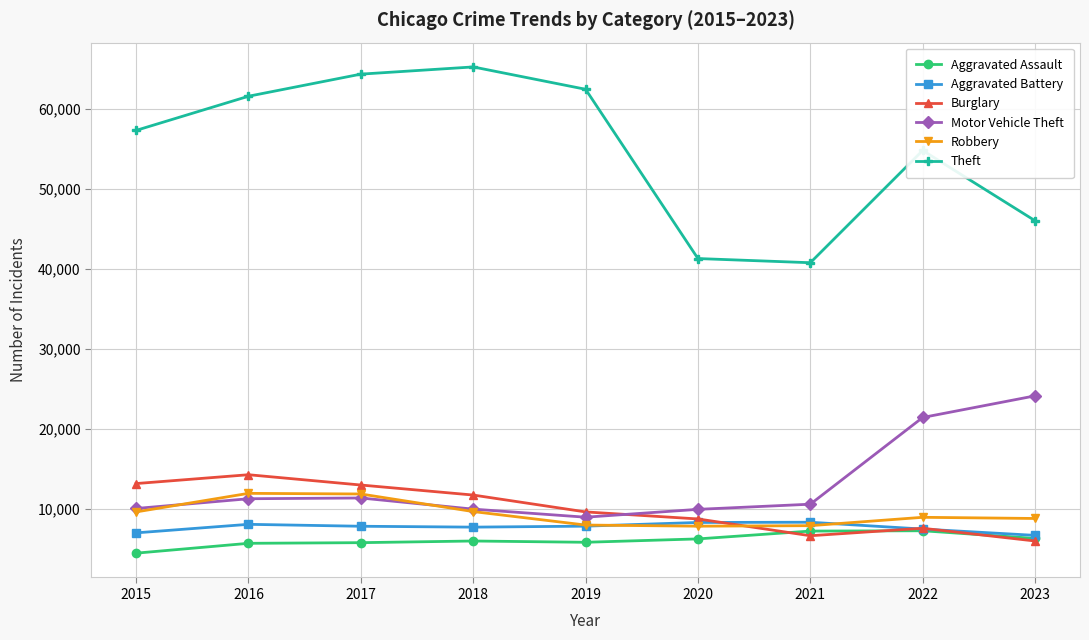

Which label corresponds to the smallest value in the chart?

2015